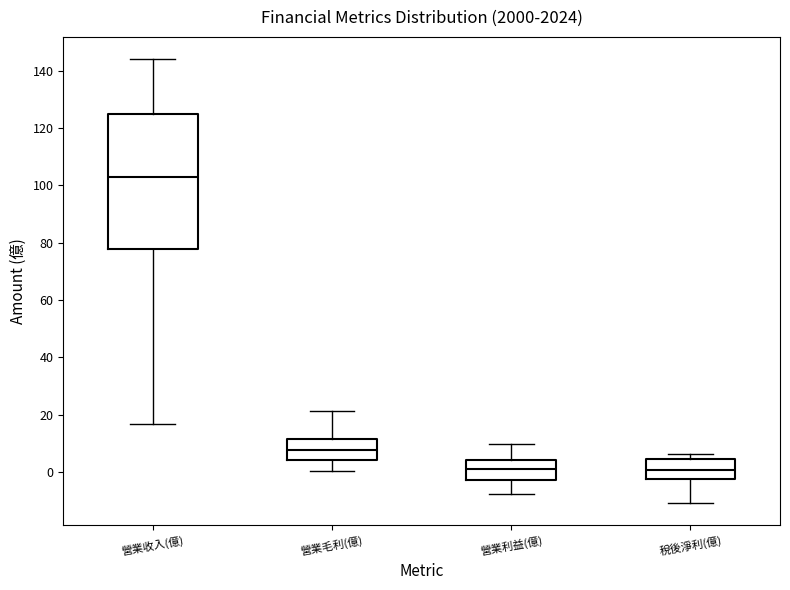

Reading left to right, read every box against the y-axis: the position of its median line, the range the box covers, and the ends of its whiskers. The values are not printed on the chart, so give them approximately, as read against the axis.

營業收入(億): median 104, box 78 to 126, whiskers 16 to 144
營業毛利(億): median 8, box 4 to 12, whiskers 0 to 22
營業利益(億): median 2, box -2 to 4, whiskers -8 to 10
稅後淨利(億): median 0, box -2 to 4, whiskers -10 to 6